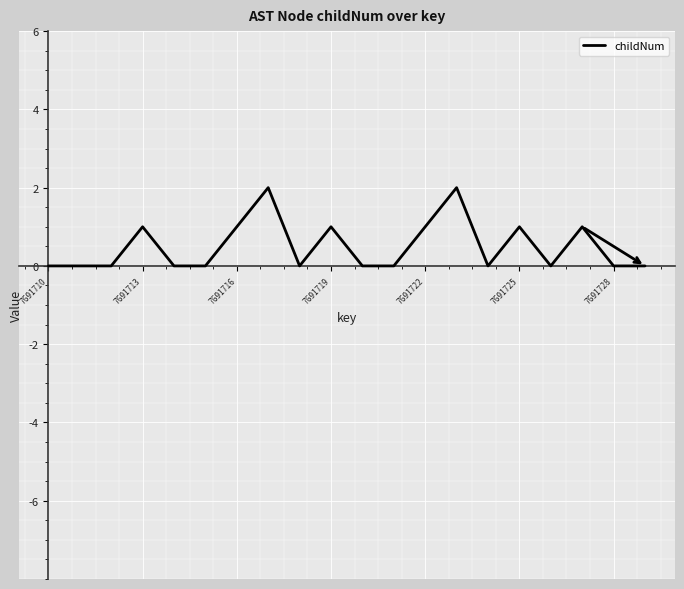

What is the difference between the maximum and minimum values?

2